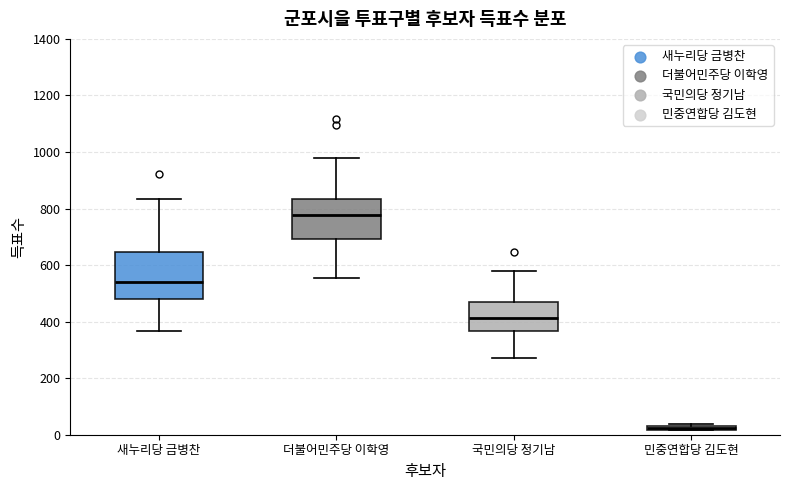

Which box is the tallest, from its lower edge to its upper edge?

새누리당 금병찬